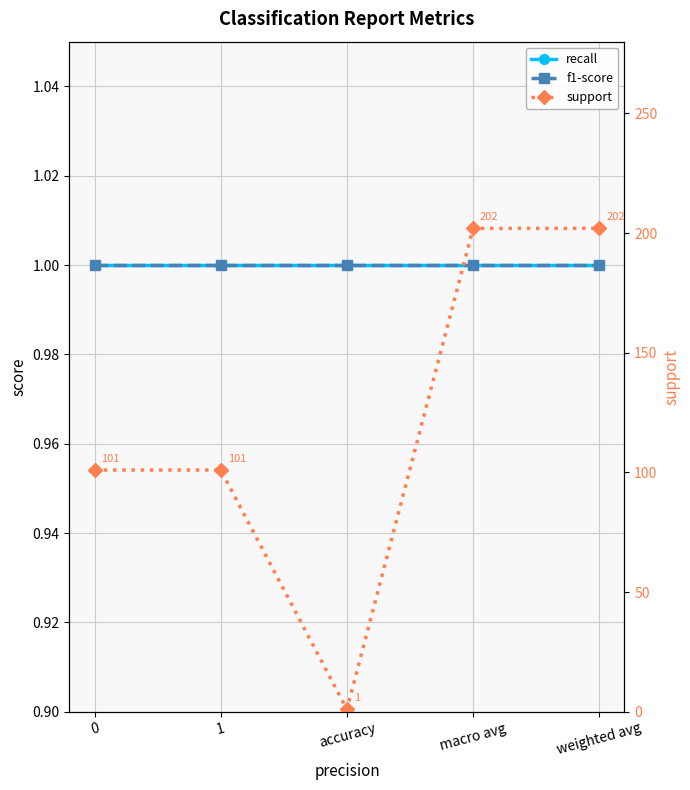

True or false: support has a value of 202 at macro avg.

True